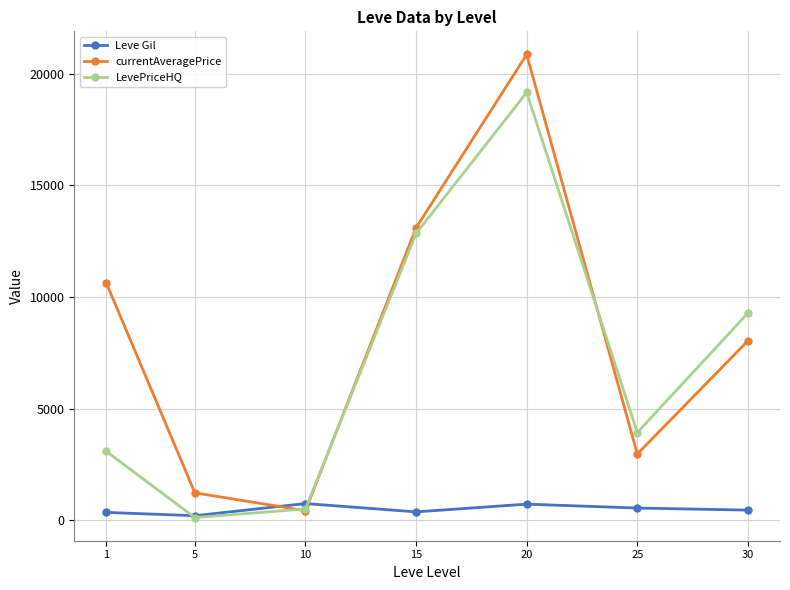

Is it true that currentAveragePrice equals 8037.6 at 30?

True